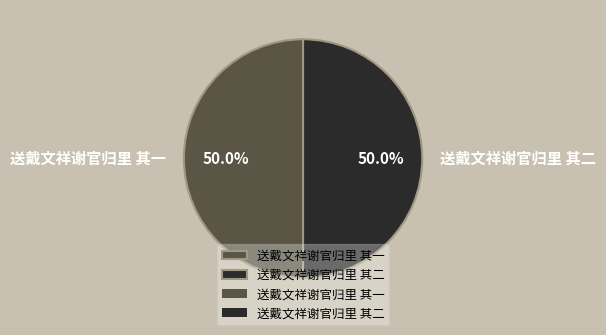

Approximately how many times larger is the value at 送戴文祥谢官归里 其一 compared to 送戴文祥谢官归里 其二?

1.0